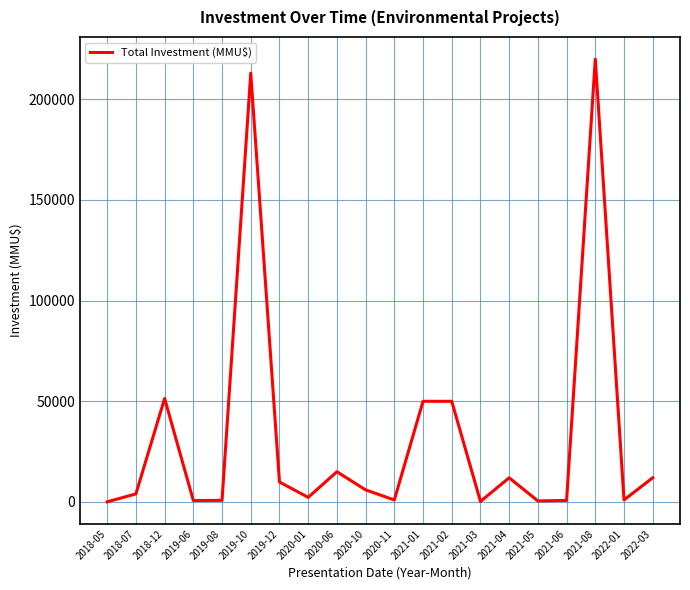

What is the smallest value displayed?

55